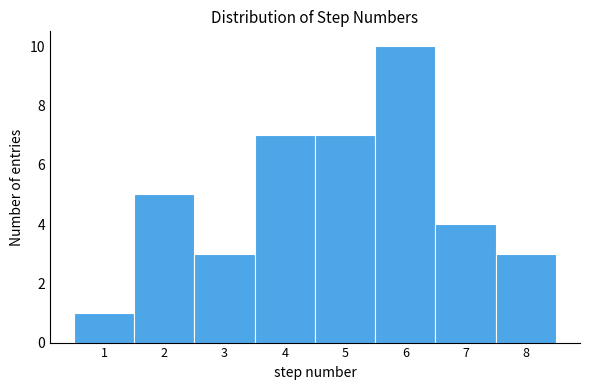

Which range on the x-axis has the tallest bar?

5.5 to 6.5